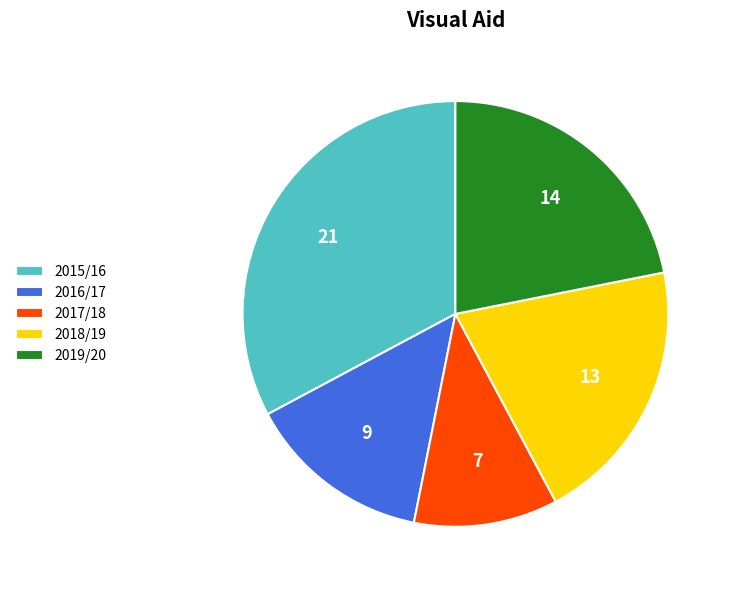

Count the number of slices in the pie.

5